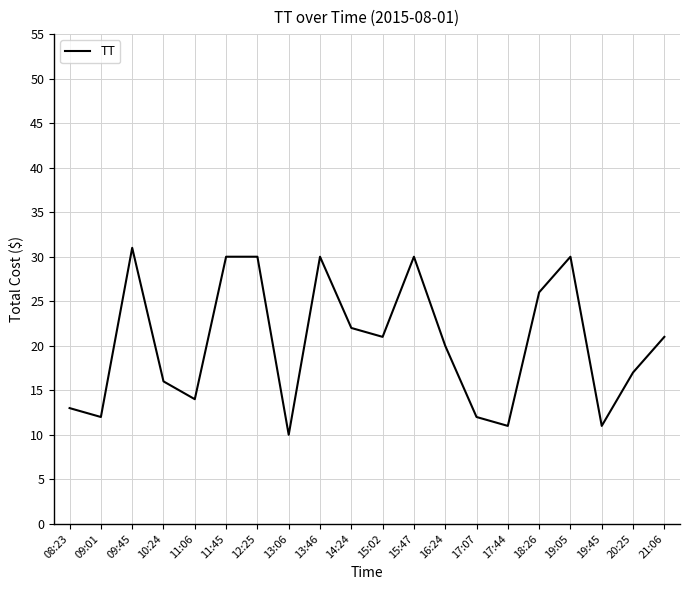

What position from the right is 11:45?

15